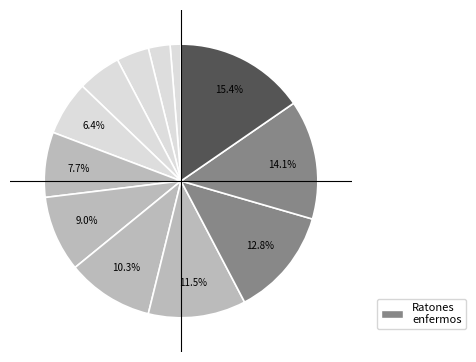

Count the number of slices in the pie.

12